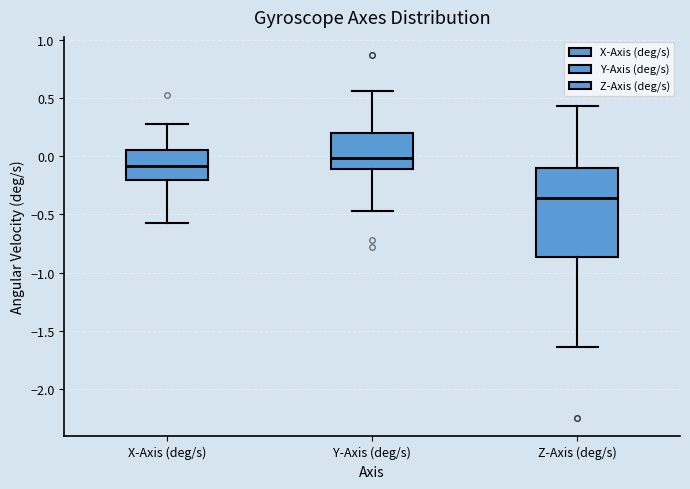

Where does the upper whisker of the box for Z-Axis (deg/s) end on the y-axis? The values are not printed on the chart, so give them approximately, as read against the axis.

0.45